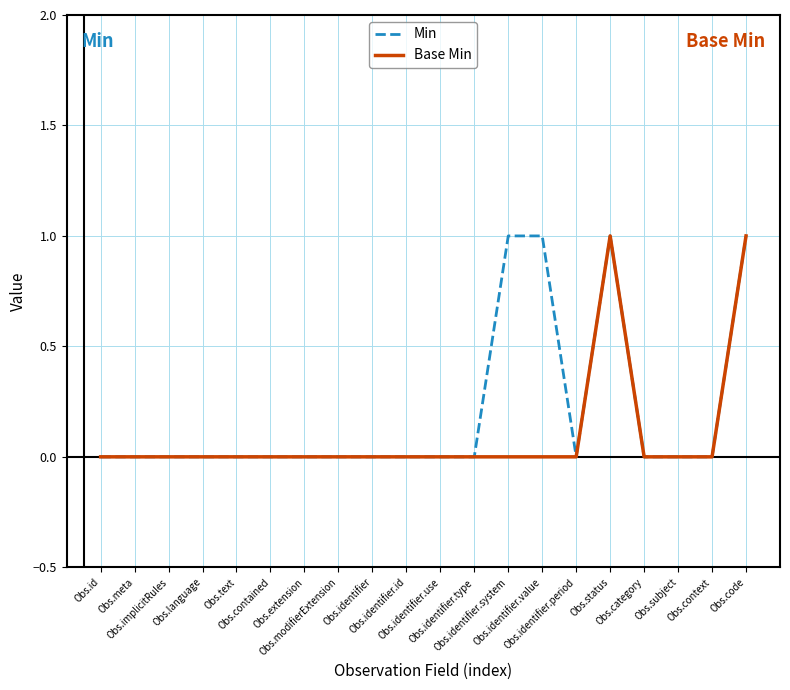

Which series has the largest total across all categories?

Min